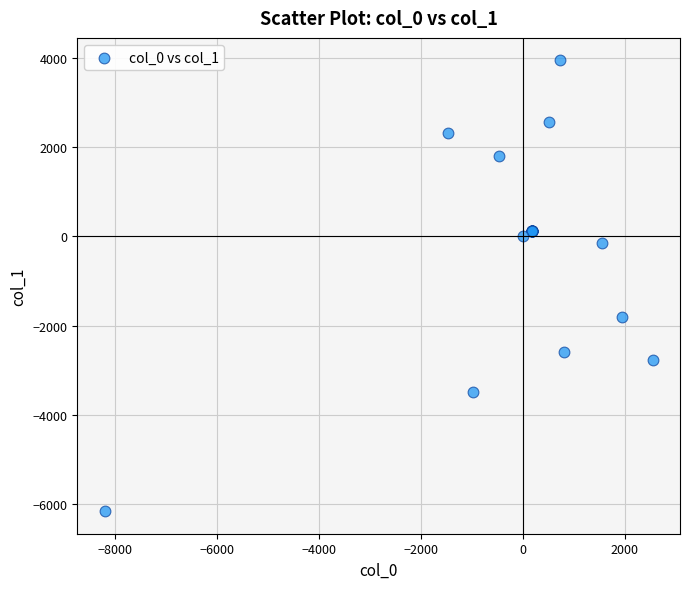

What Y value in the scatter plot is closest to -1108?

-1799.7